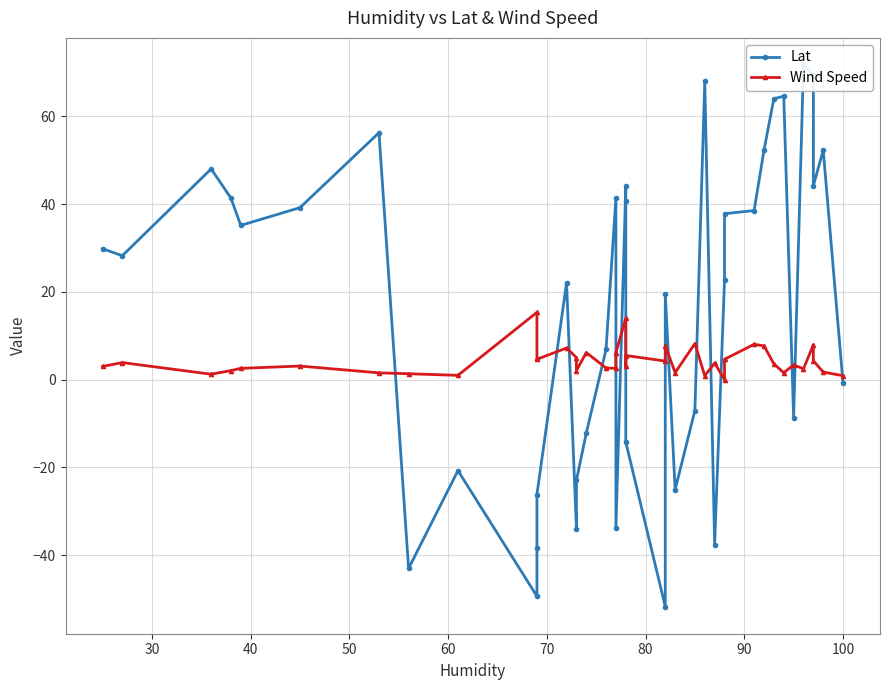

What is the value of the Wind Speed point at the 18th from the left?

2.6